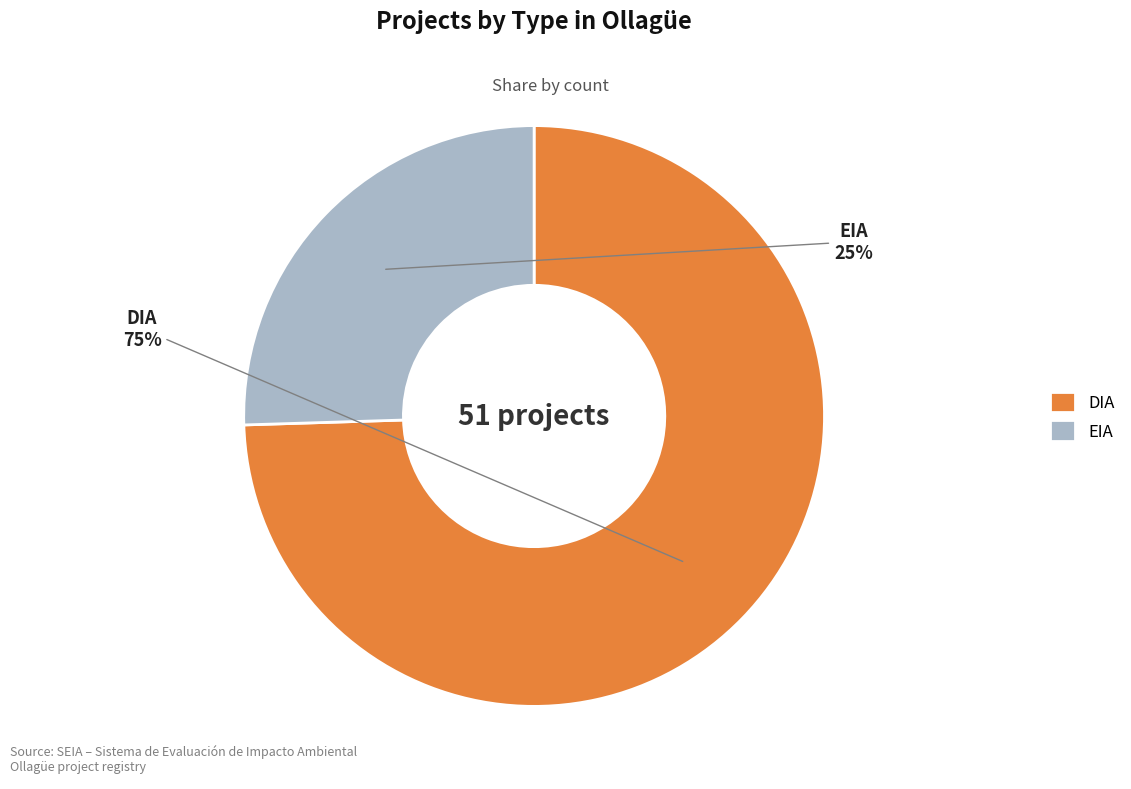

What is the ratio of the value at EIA to the value at DIA?

0.3